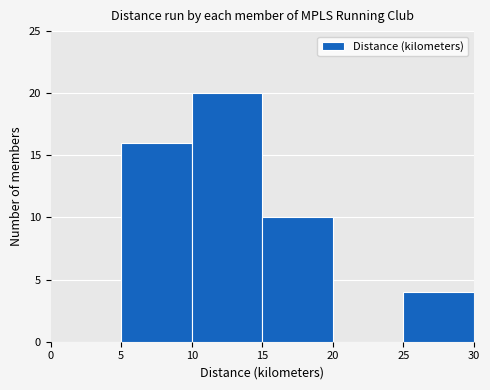

Reading left to right, list every bar in this chart as the range it spans on the x-axis followed by its height. The values are not printed on the chart, so give them approximately, as read against the axis.

0 to 5: 0
5 to 10: 16
10 to 15: 20
15 to 20: 10
20 to 25: 0
25 to 30: 4